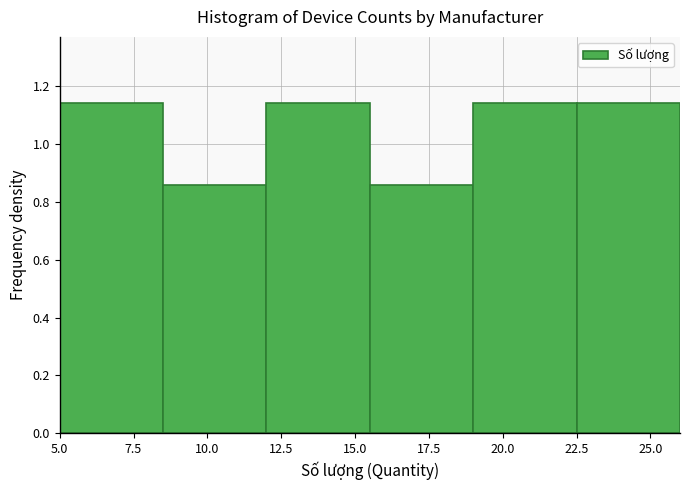

How tall is the bar that spans 12.0 to 15.5 on the x-axis? The values are not printed on the chart, so give them approximately, as read against the axis.

1.14